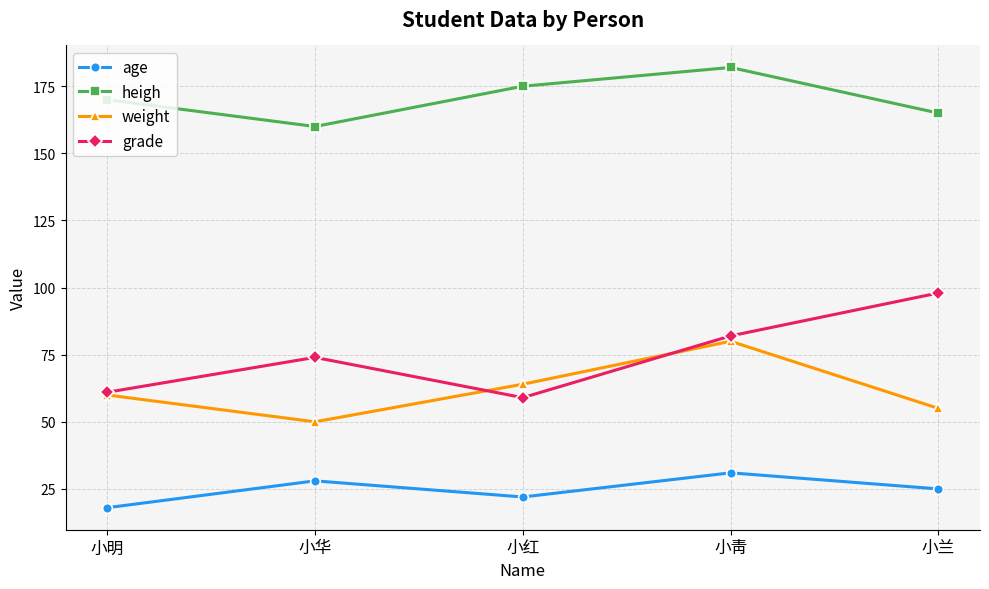

The weight series shows 60 at 小明. True or false?

True